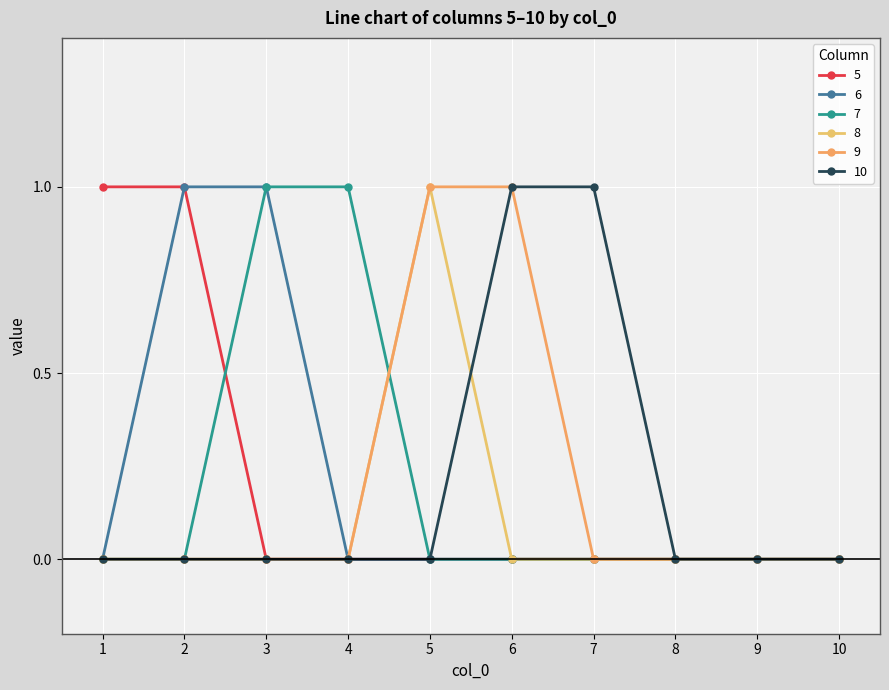

Which category has the lowest value across all series?

3